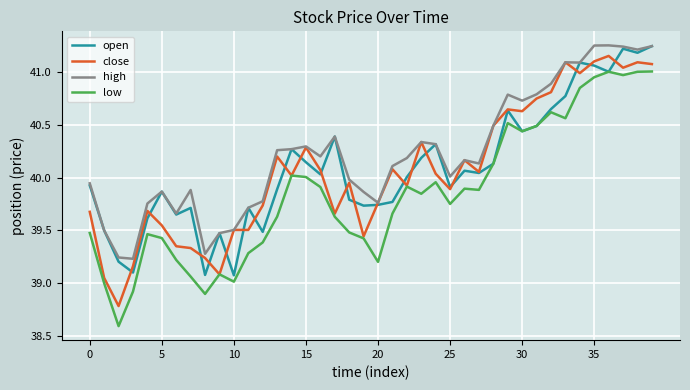

What is the lowest value of the low series?

38.6